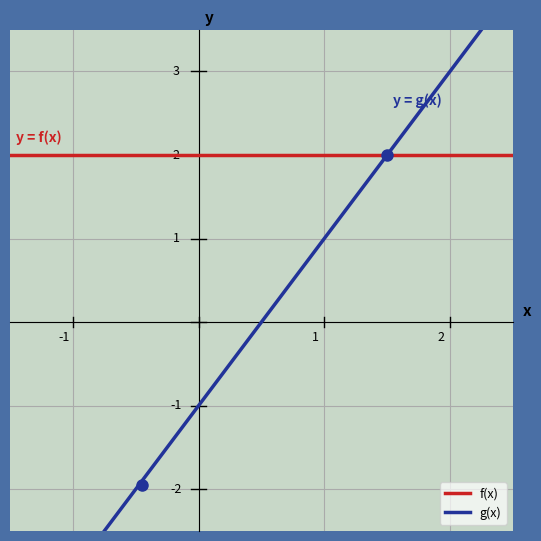

Reading left to right, extract all data points from this chart.

f(x): 2.0	2.0	2.0	2.0	2.0	2.0	2.0	2.0	2.0	2.0	2.0	2.0	2.0	2.0	2.0	2.0	2.0	2.0	2.0	2.0
g(x): -2.0	-1.8	-1.5	-1.2	-1.0	-0.8	-0.5	-0.2	0.0	0.2	0.5	0.8	1.0	1.2	1.5	1.8	2.0	2.2	2.5	2.8